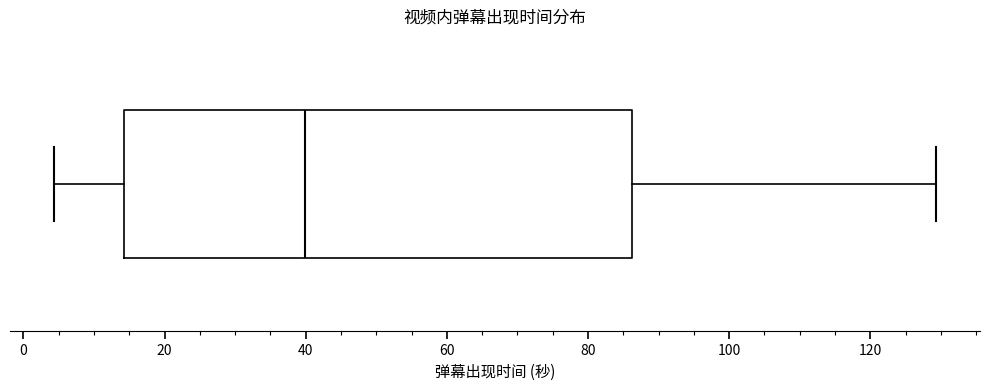

Where does the left whisker of the box end on the x-axis? The values are not printed on the chart, so give them approximately, as read against the axis.

4